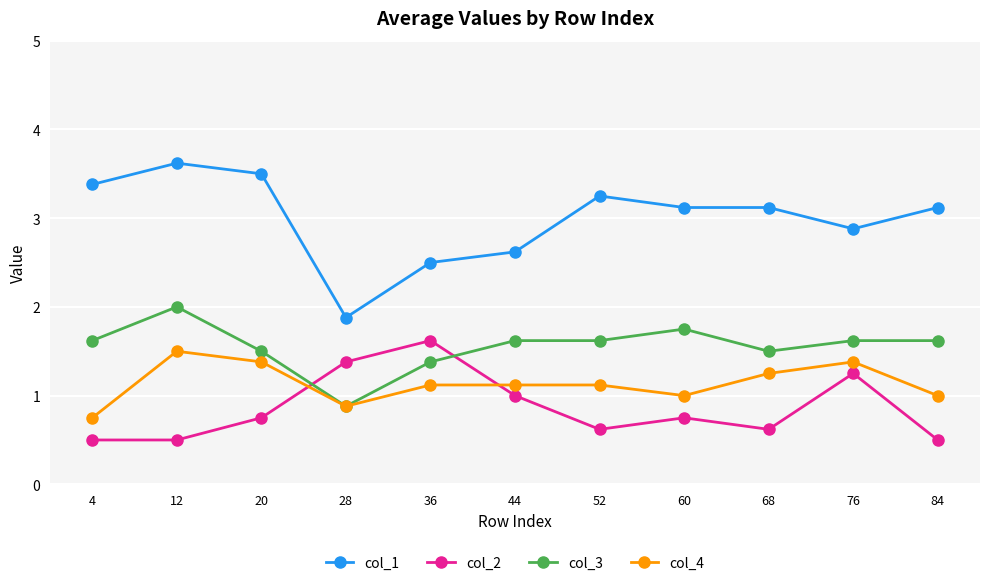

Which category has the lowest value in the col_1 series?

28